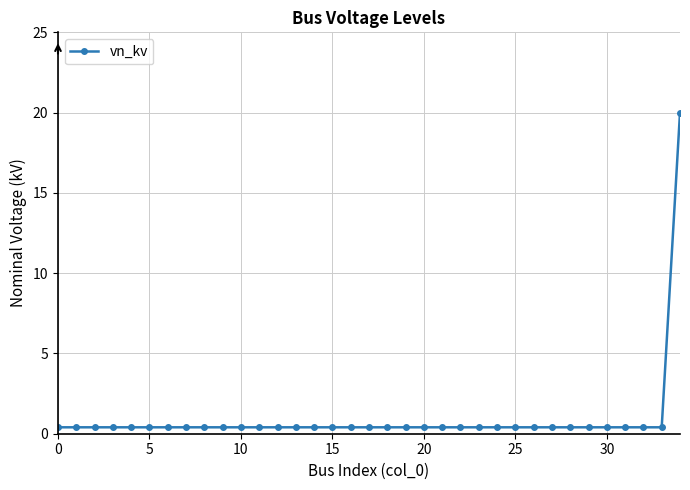

What is the difference between the maximum and second lowest values?

19.6